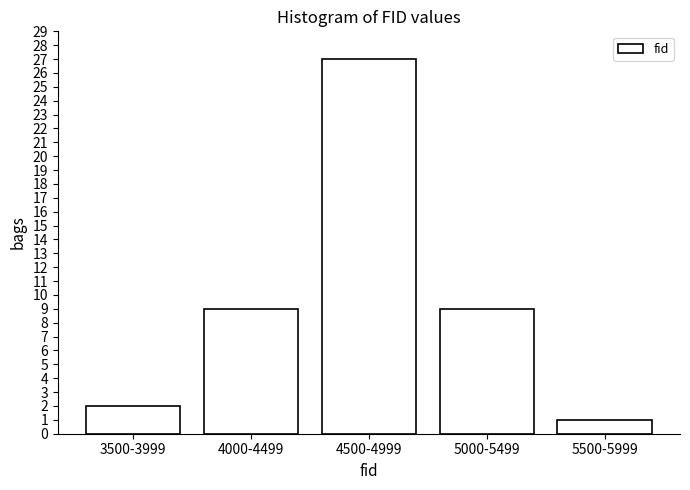

Reading left to right, transcribe all the data shown in this chart.

2	9	27	9	1